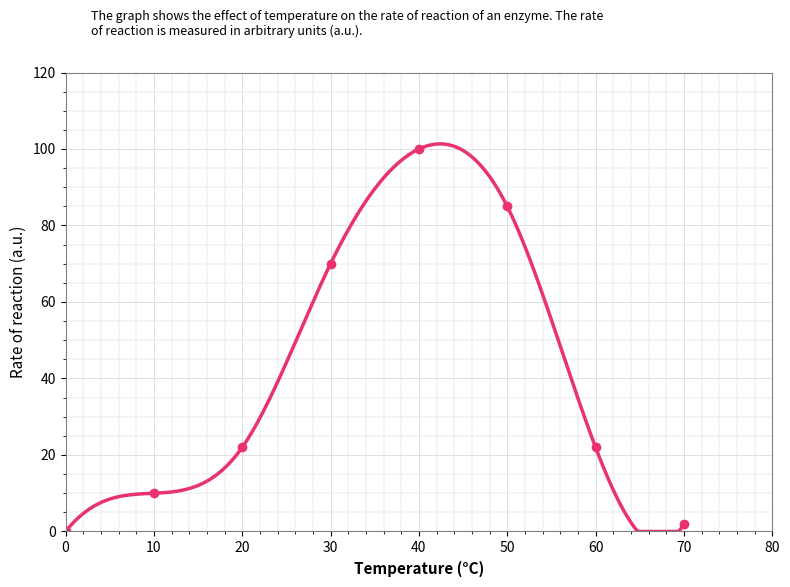

The chart shows a value of 4 at 60. True or false?

False